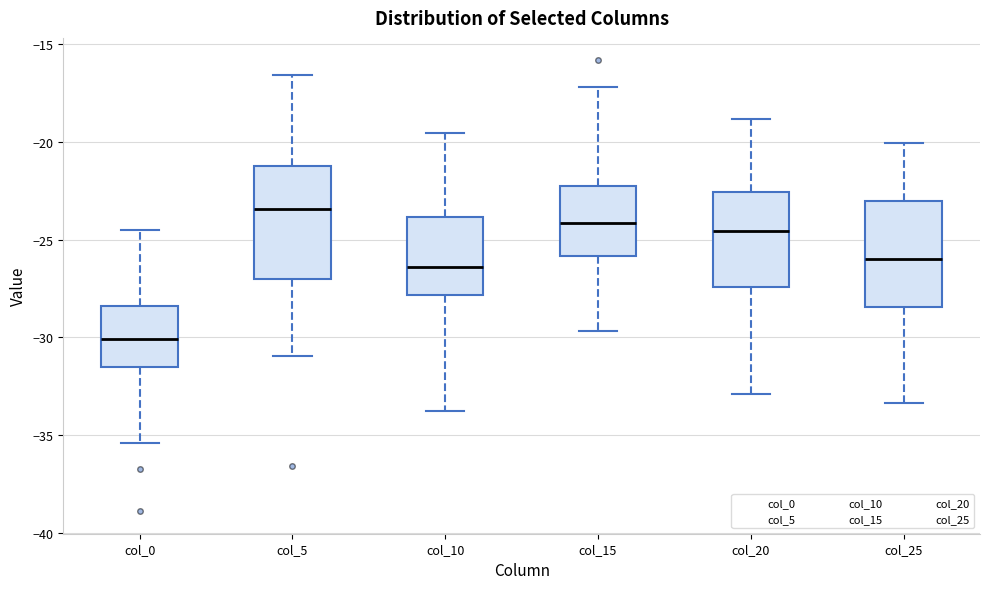

Reading left to right, transcribe this box plot: for each box, give where its median line is, the range the box spans, and where its two whiskers end, as read against the y-axis. The values are not printed on the chart, so give them approximately, as read against the axis.

col_0: median -30.0, box -31.5 to -28.5, whiskers -35.5 to -24.5
col_5: median -23.5, box -27.0 to -21.0, whiskers -31.0 to -16.5
col_10: median -26.5, box -28.0 to -24.0, whiskers -34.0 to -19.5
col_15: median -24.0, box -26.0 to -22.5, whiskers -29.5 to -17.0
col_20: median -24.5, box -27.5 to -22.5, whiskers -33.0 to -19.0
col_25: median -26.0, box -28.5 to -23.0, whiskers -33.5 to -20.0